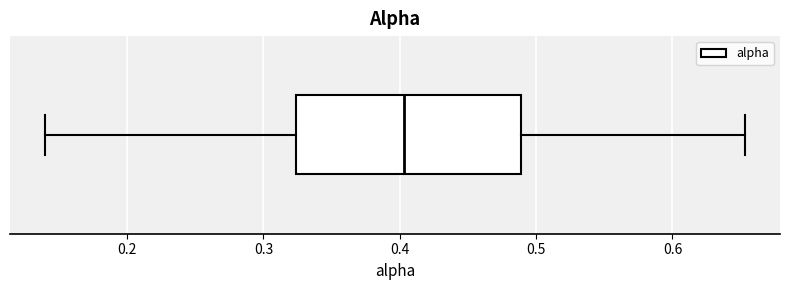

Read this box plot against the x-axis: the position of the median line, the range covered by the box, and the ends of both whiskers. The values are not printed on the chart, so give them approximately, as read against the axis.

median 0.40, box 0.32 to 0.49, whiskers 0.14 to 0.65